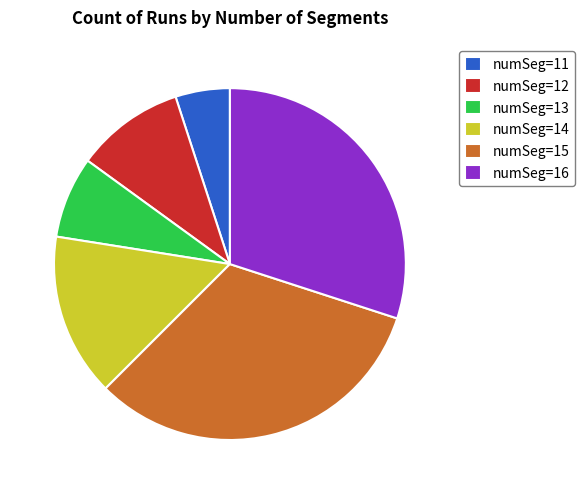

What is the smallest slice in the pie chart?

numSeg=11